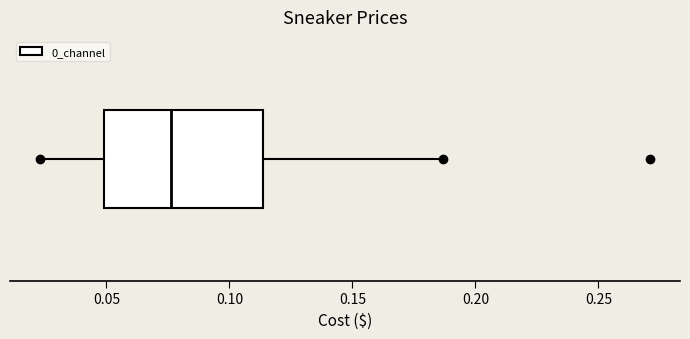

Transcribe this box plot: give where the median line is, the range the box spans, and where the two whiskers end, as read against the x-axis. The values are not printed on the chart, so give them approximately, as read against the axis.

median 0.075, box 0.050 to 0.115, whiskers 0.025 to 0.185